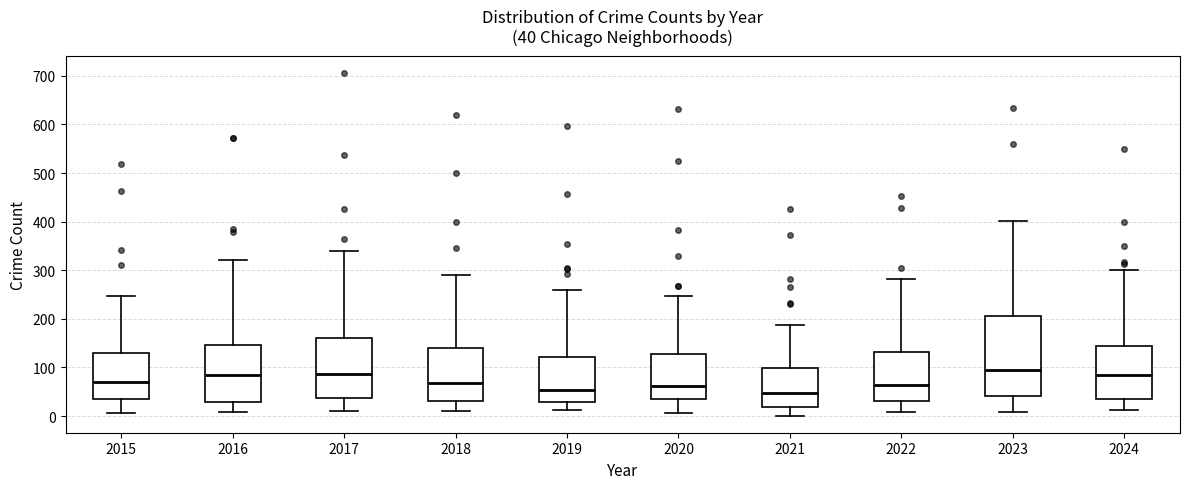

Which box is the tallest, from its lower edge to its upper edge?

2023